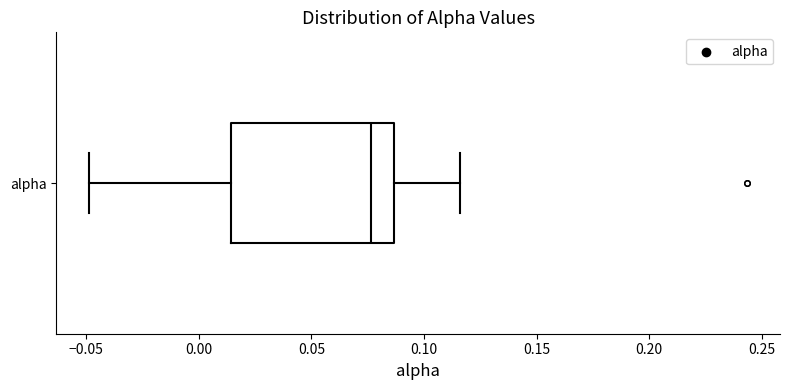

Where is the left edge of the box for alpha on the x-axis? The values are not printed on the chart, so give them approximately, as read against the axis.

0.015